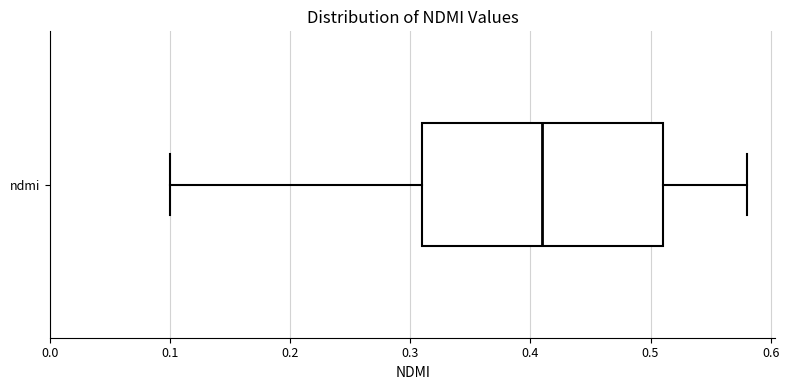

Transcribe this box plot: give where the median line is, the range the box spans, and where the two whiskers end, as read against the x-axis. The values are not printed on the chart, so give them approximately, as read against the axis.

median 0.41, box 0.31 to 0.51, whiskers 0.10 to 0.58